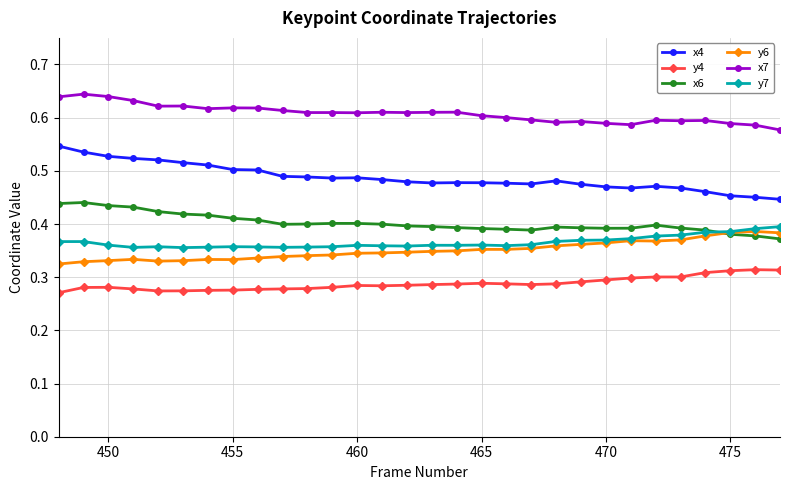

True or false: x7 and y7 cross at least once.

False